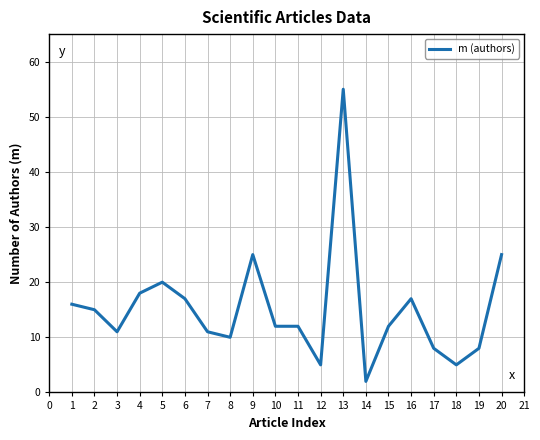

True or false: the data shows 2 at 14.

True